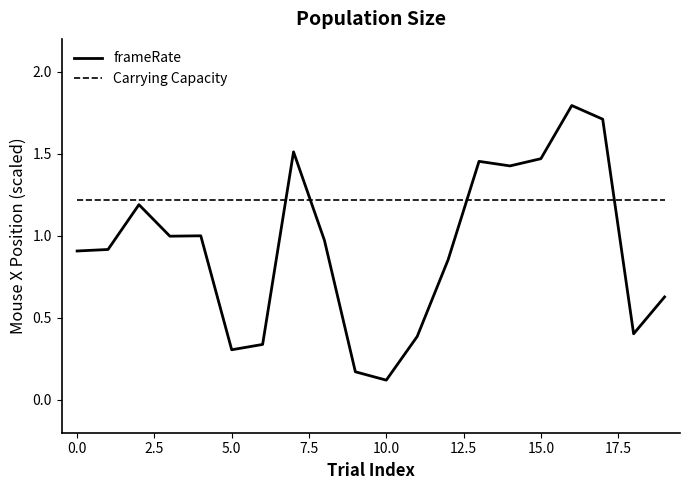

After their last crossing, which series has the higher values: Carrying Capacity or frameRate?

Carrying Capacity